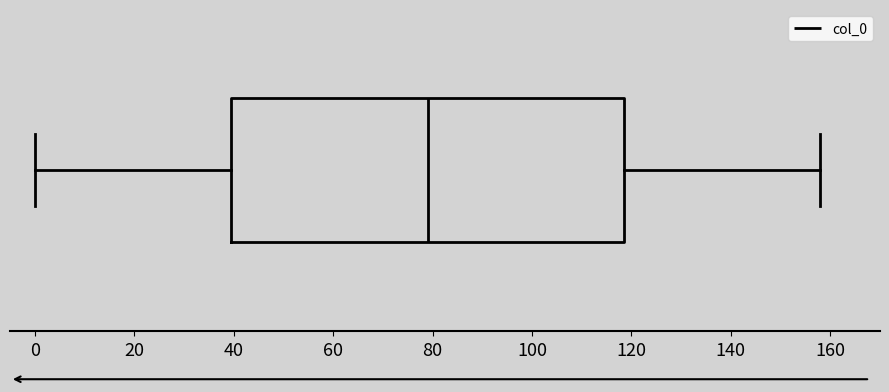

Read this box plot against the x-axis: the position of the median line, the range covered by the box, and the ends of both whiskers. The values are not printed on the chart, so give them approximately, as read against the axis.

median 80, box 40 to 118, whiskers 0 to 158